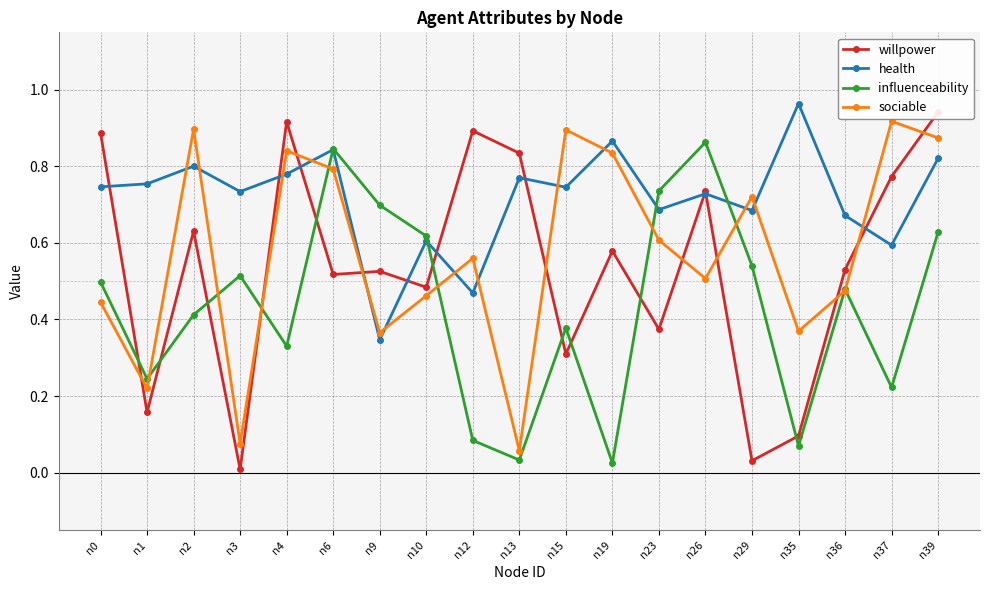

Where is the first local minimum for influenceability?

n1